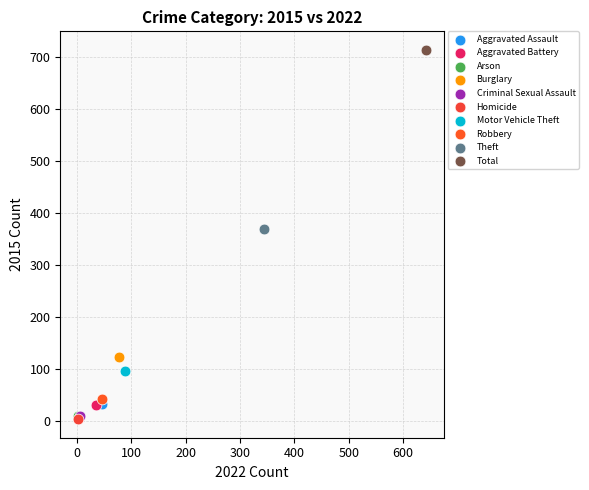

Which series contains the highest Y value?

Total